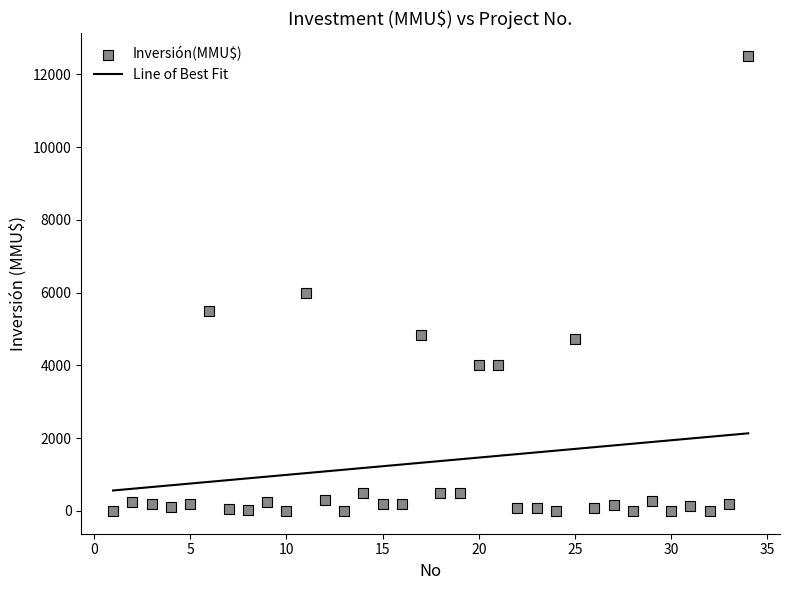

What is the range of X values (max minus min)?

33